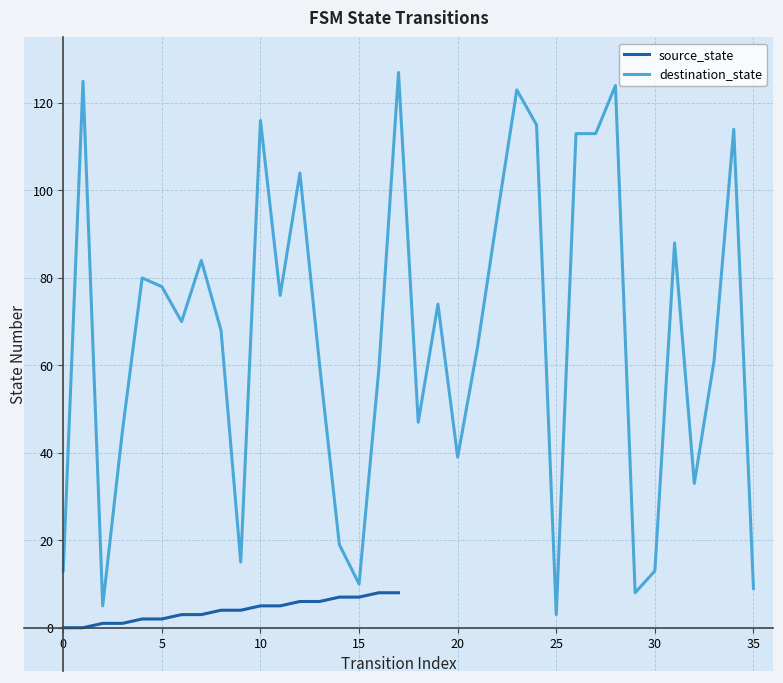

List the labels in order of value, largest first.

17, 1, 28, 23, 10, 24, 34, 26, 27, 12, 22, 31, 7, 4, 5, 11, 19, 6, 8, 21, 33, 13, 16, 18, 3, 20, 32, 14, 9, 0, 30, 15, 35, 29, 2, 25